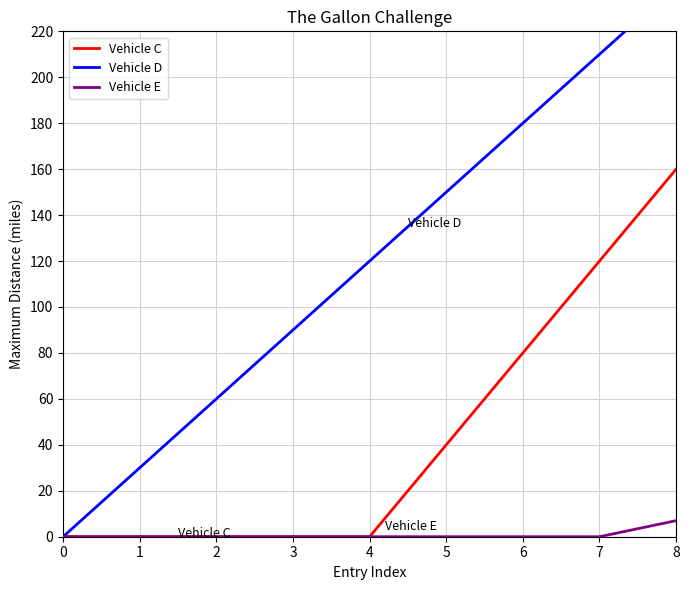

Which has a higher value, 7 or 5?

7